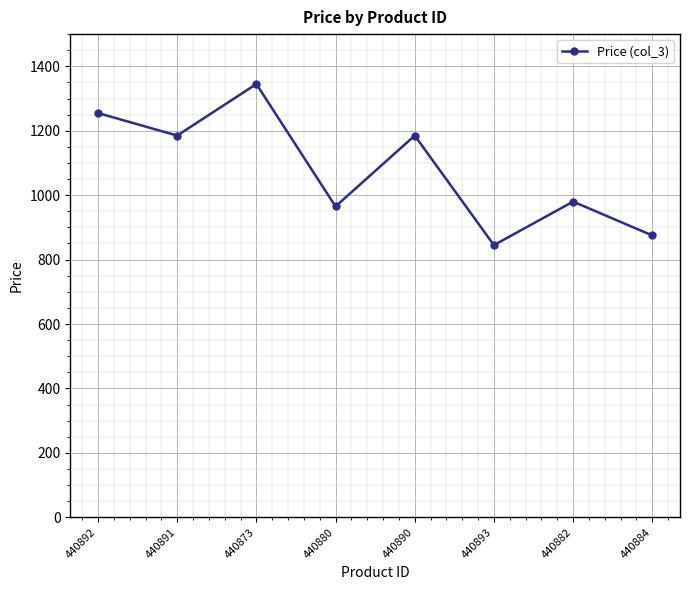

At which category does the data reach its first local valley?

440891